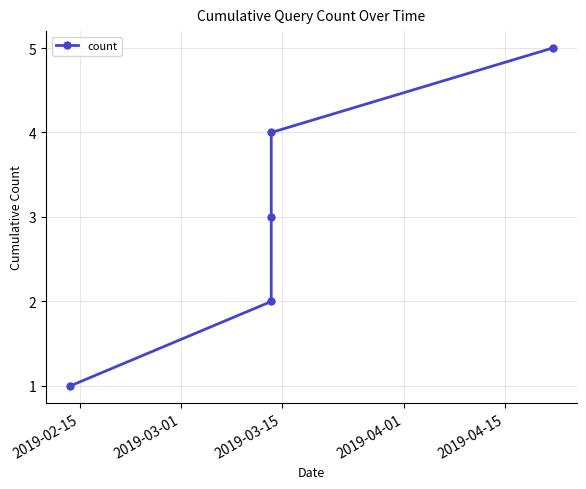

What is the maximum value shown in the chart?

5